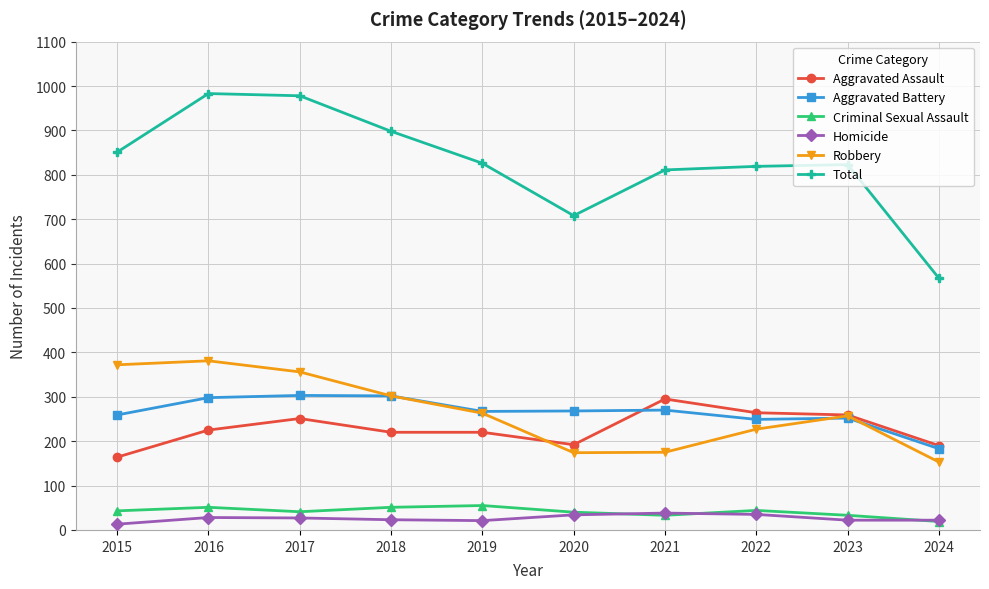

Is it true that Criminal Sexual Assault equals 51 at 2018?

True